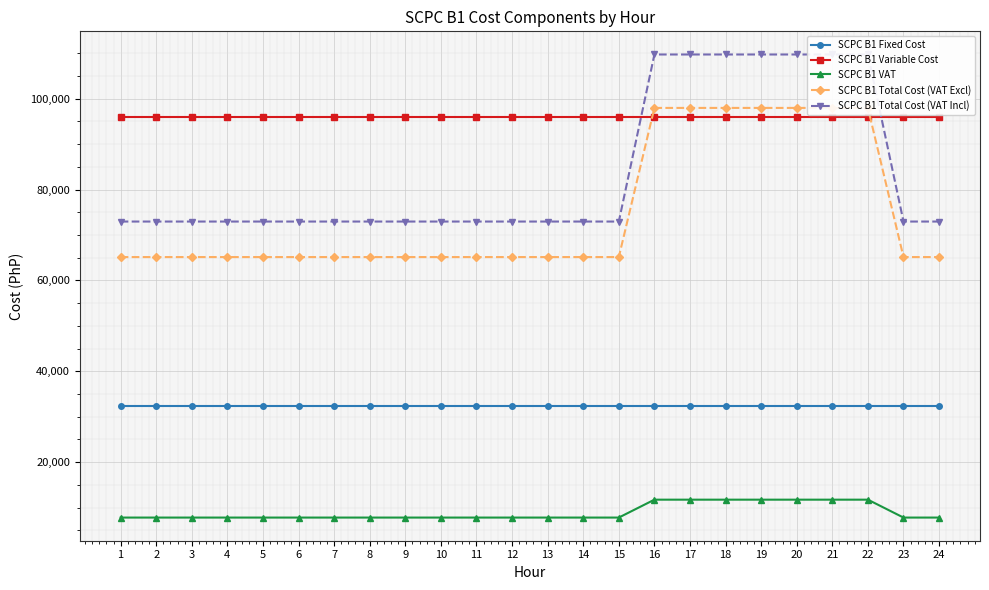

What is the smallest value displayed?

7817.9